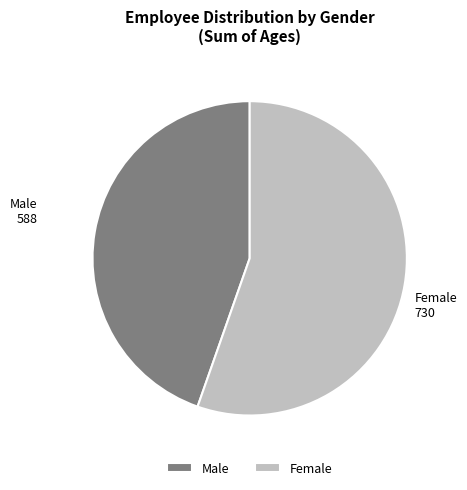

Approximately how many times larger is the value at Male compared to Female?

0.8